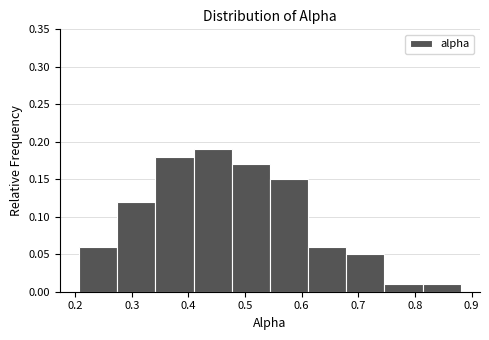

What is the height of the bar covering 0.68 to 0.75 on the x-axis? Neither the bar edges nor the heights are printed on the chart, so give them approximately, as read against the axes.

0.05